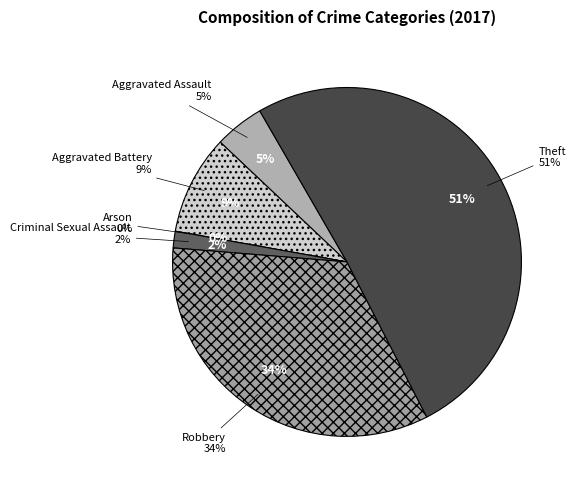

Is Theft the majority of the pie?

Yes